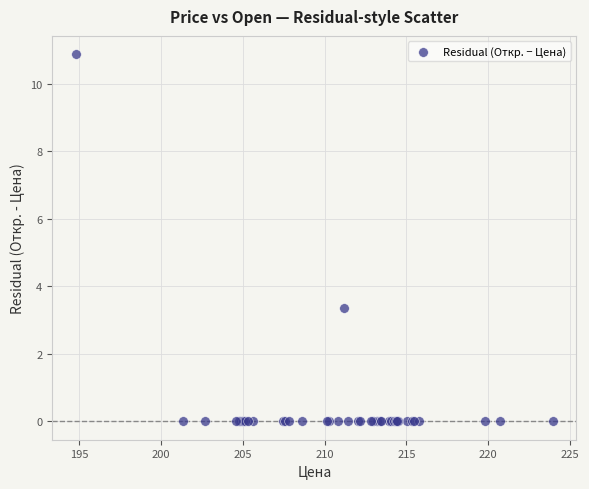

What Y value in the scatter plot is closest to 5?

3.4